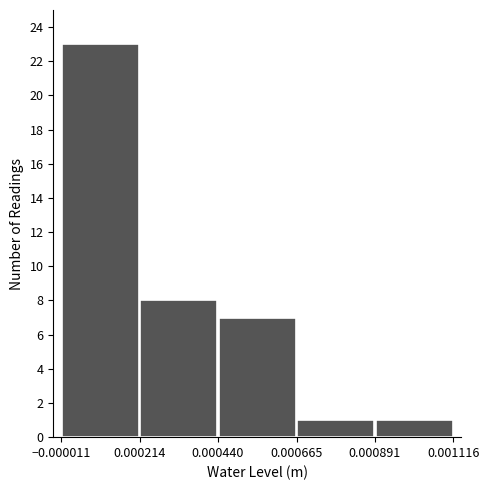

Reading left to right, list every bar in this chart as the range it spans on the x-axis followed by its height. The values are not printed on the chart, so give them approximately, as read against the axis.

-0.000011 to 0.000214: 23
0.000214 to 0.000440: 8
0.000440 to 0.000665: 7
0.000665 to 0.000891: 1
0.000891 to 0.001116: 1